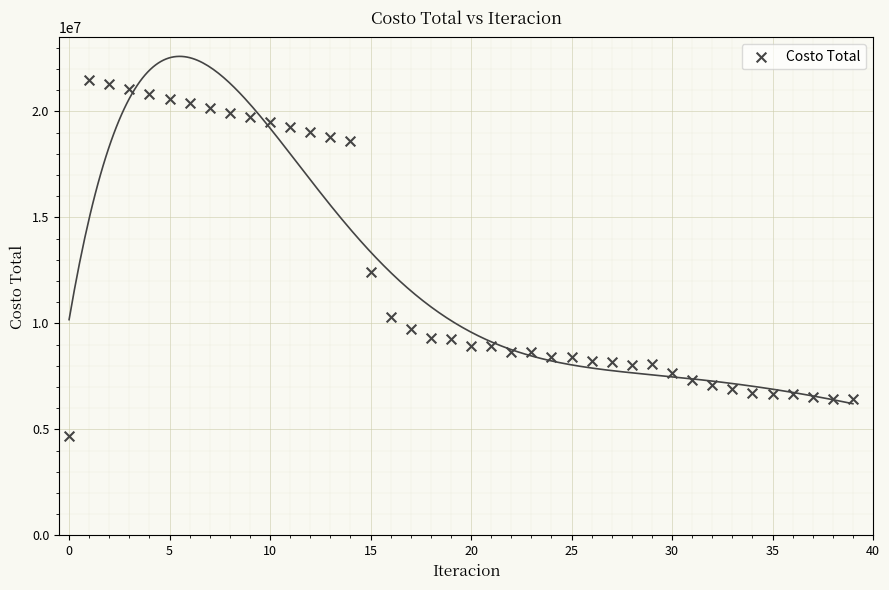

What Y value in the scatter plot is closest to 13087387?

12425639.5